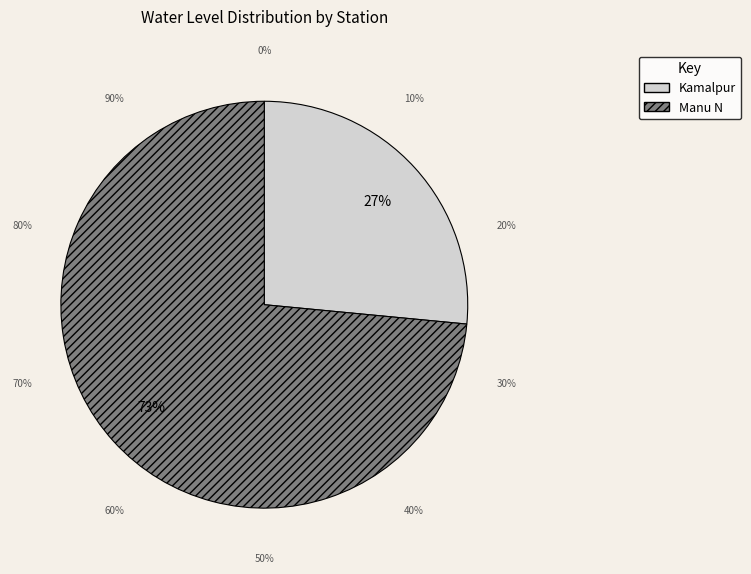

What percentage do Manu N and Kamalpur together represent?

100.0%